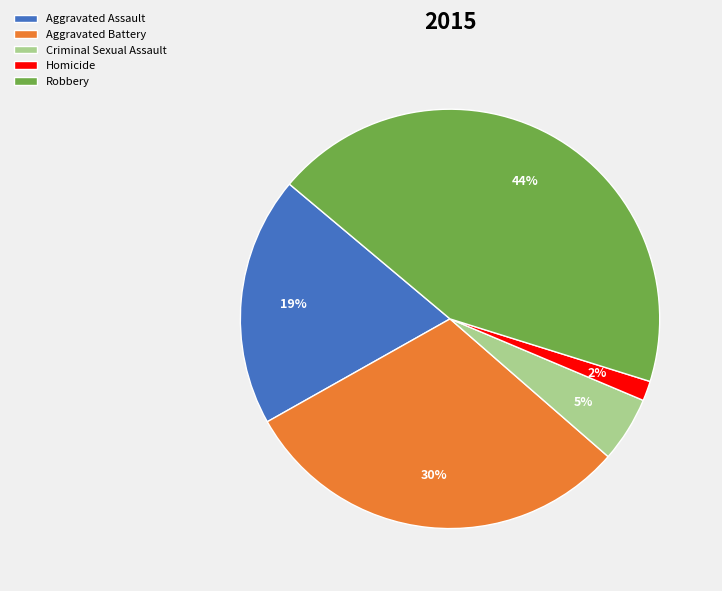

Which slice is the largest?

Robbery